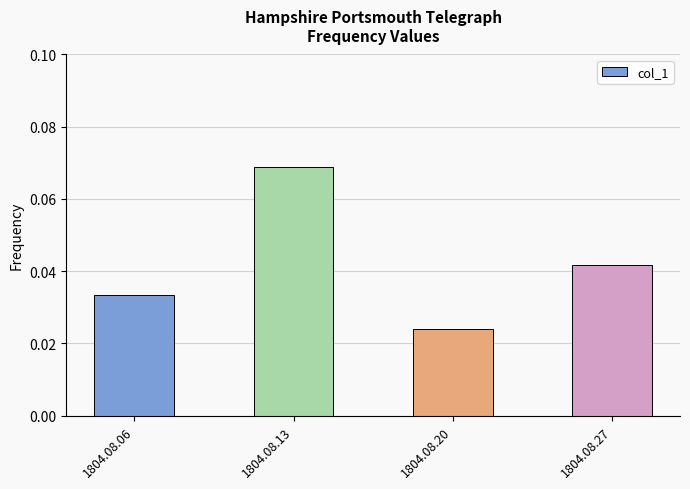

Between 1804.08.27 and 1804.08.13, which is larger?

1804.08.13